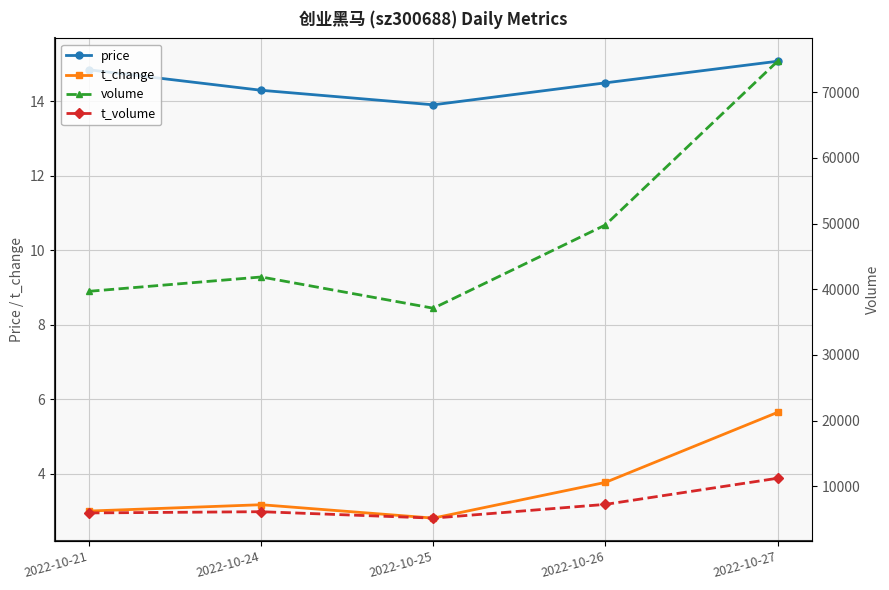

Between 2022-10-21 and 2022-10-24, which series saw the biggest shift?

volume